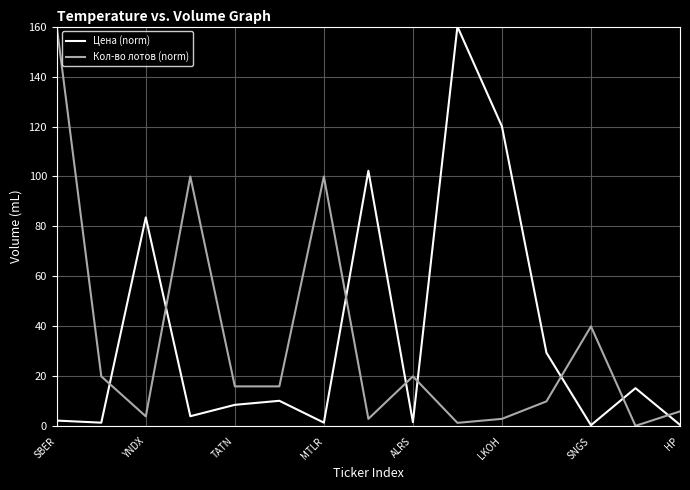

What is the greatest value displayed?

160.0